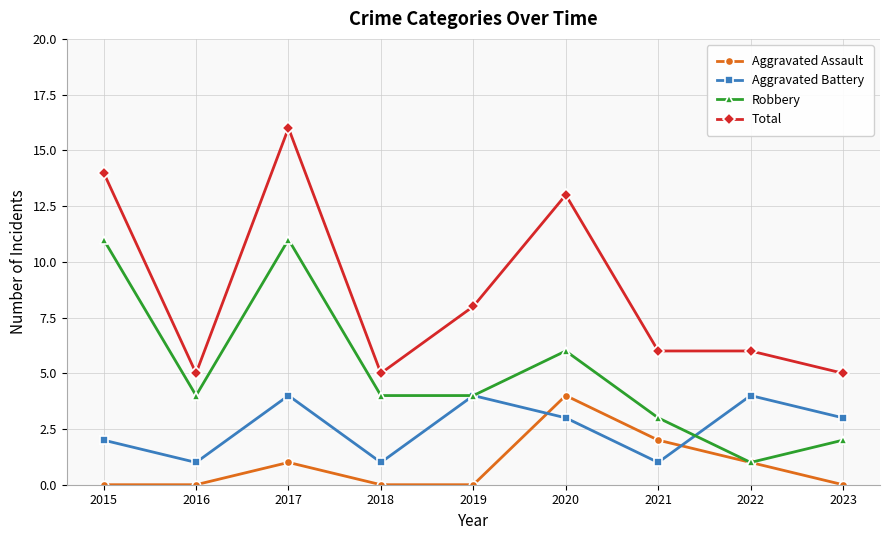

What is the difference between the maximum and minimum values in the Aggravated Assault series?

4